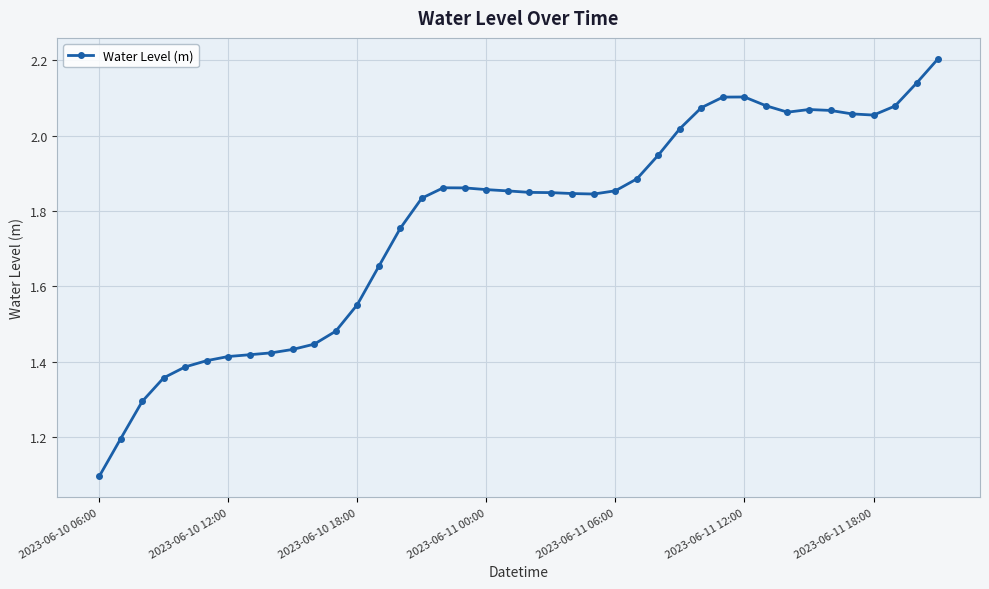

What is the sum of all values?

70.8